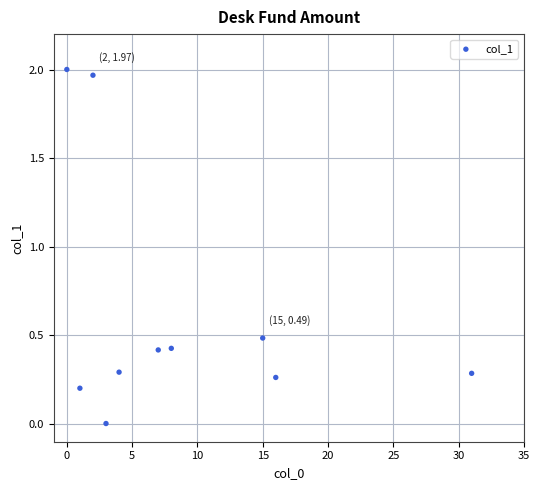

What Y value in the scatter plot is closest to 1?

0.5